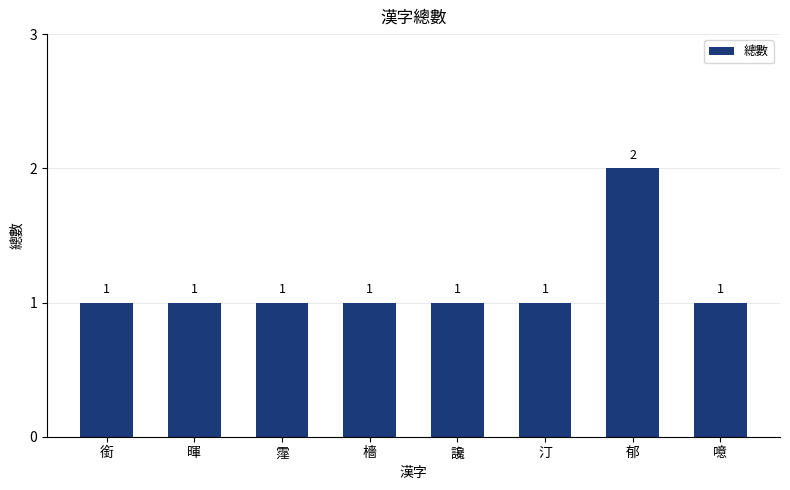

Approximately how many times larger is the value at 郁 compared to 噫?

2.0